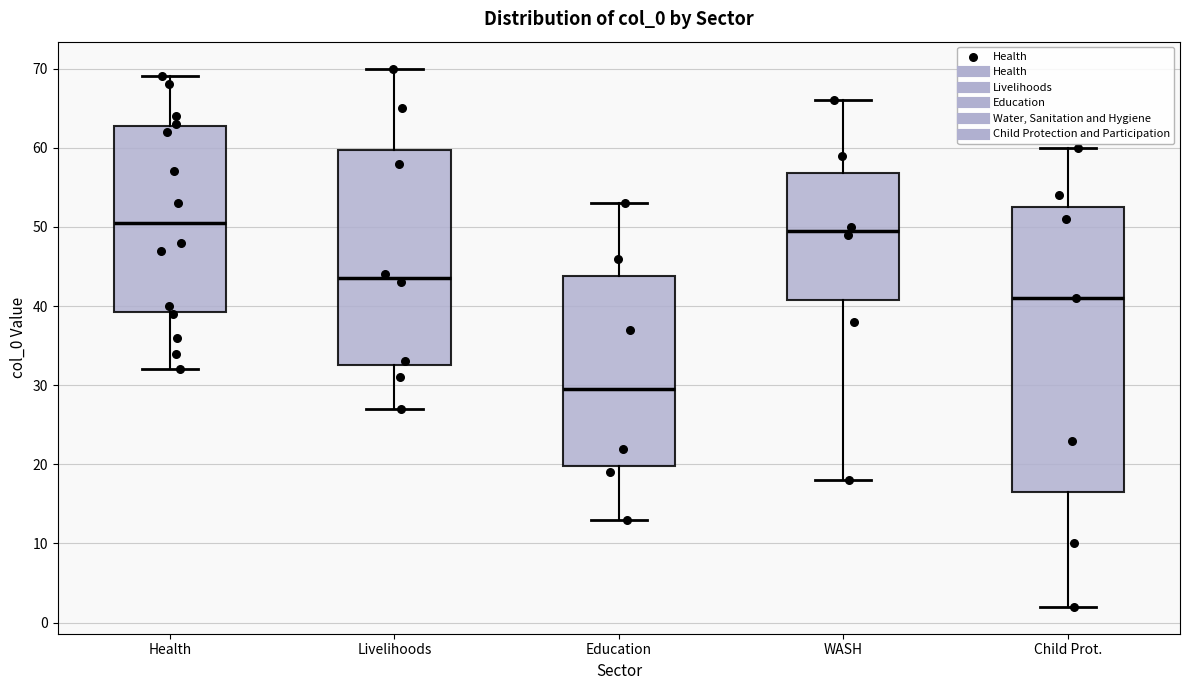

Reading left to right, read every box against the y-axis: the position of its median line, the range the box covers, and the ends of its whiskers. The values are not printed on the chart, so give them approximately, as read against the axis.

Health: median 51, box 39 to 63, whiskers 32 to 69
Livelihoods: median 44, box 33 to 60, whiskers 27 to 70
Education: median 30, box 20 to 44, whiskers 13 to 53
WASH: median 50, box 41 to 57, whiskers 18 to 66
Child Prot.: median 41, box 17 to 53, whiskers 2 to 60